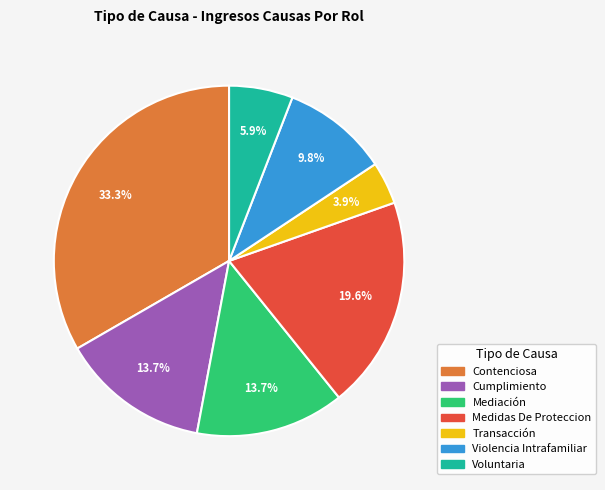

Which category has the biggest portion of the pie?

Contenciosa